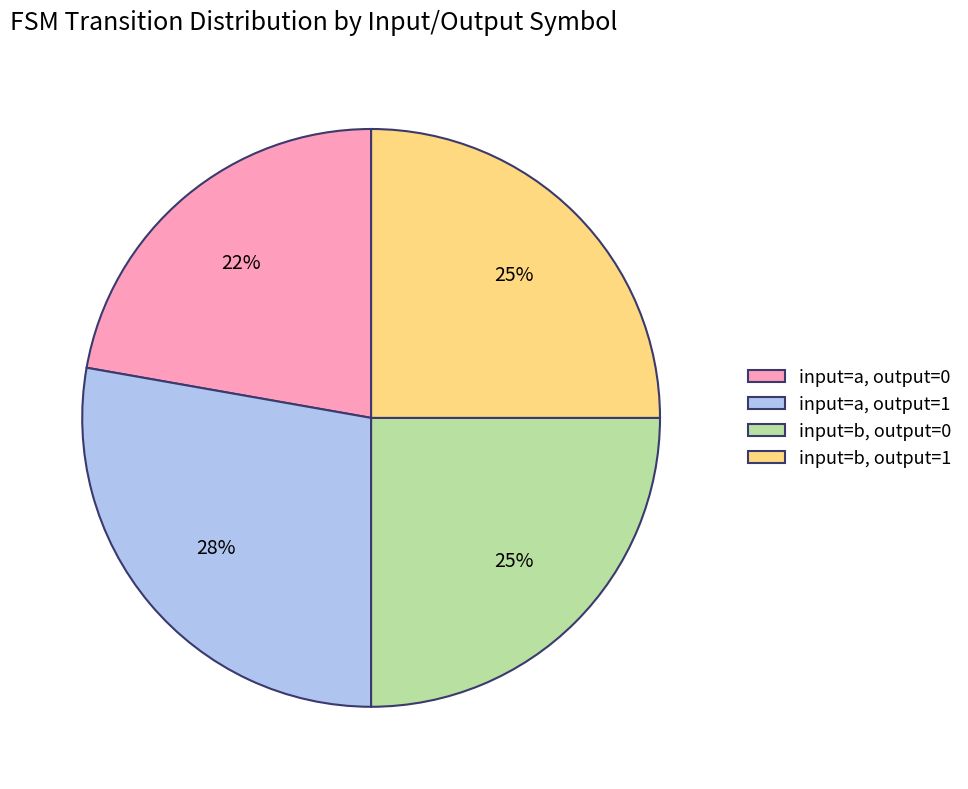

Is there any slice that represents more than half of the pie?

No